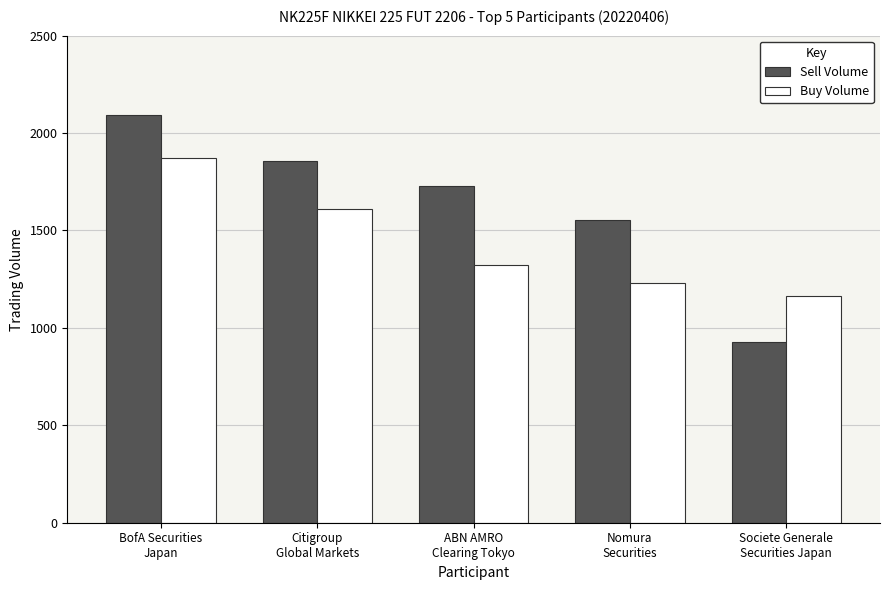

At which category is the sum across all series the highest?

BofA Securities
Japan